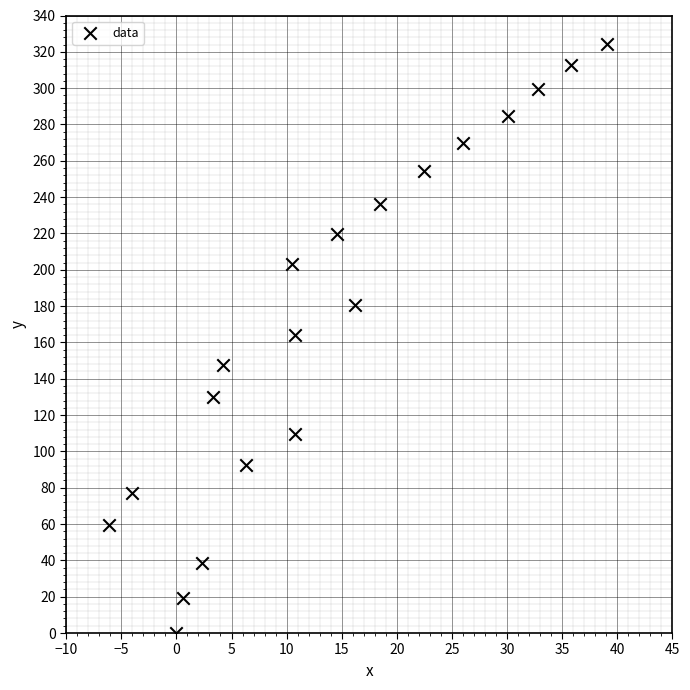

What is the range of X values (max minus min)?

45.2